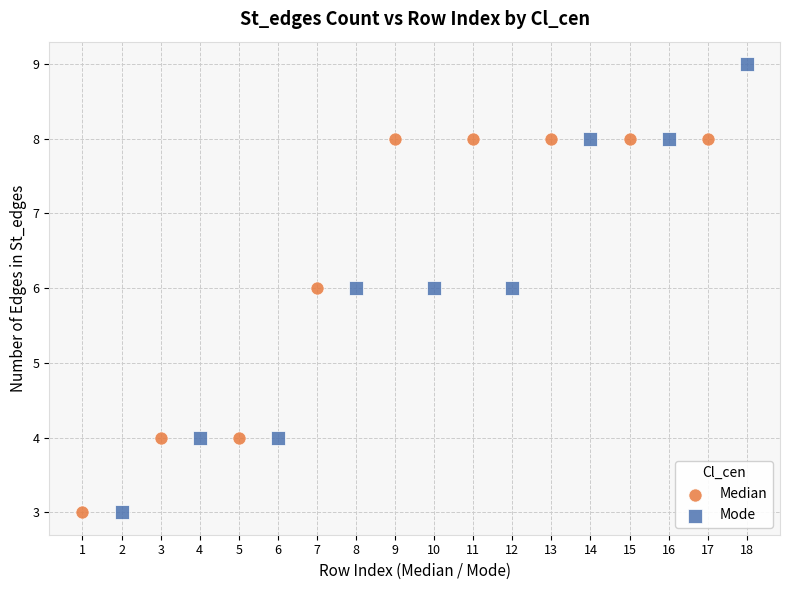

Which series has the widest spread of Y values?

Mode